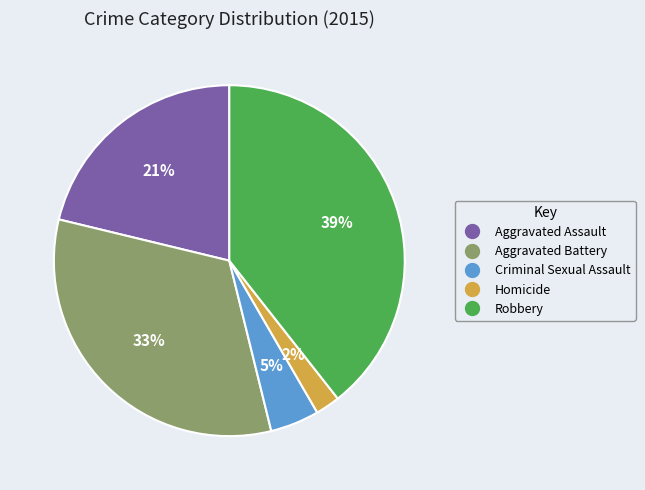

What is the largest slice in the pie chart?

Robbery